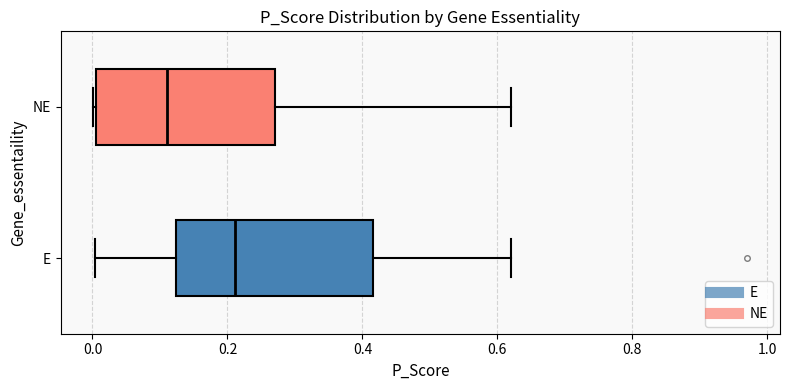

Reading bottom to top, transcribe this box plot: for each box, give where its median line is, the range the box spans, and where its two whiskers end, as read against the x-axis. The values are not printed on the chart, so give them approximately, as read against the axis.

E: median 0.22, box 0.12 to 0.42, whiskers 0.00 to 0.62
NE: median 0.12, box 0.00 to 0.28, whiskers 0.00 to 0.62